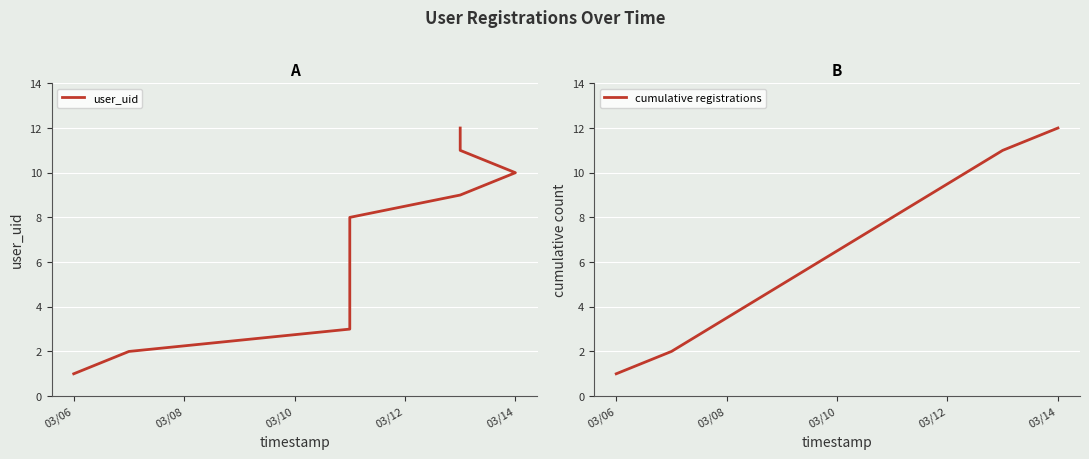

The value at 2020-03-13 is 12. True or false?

True